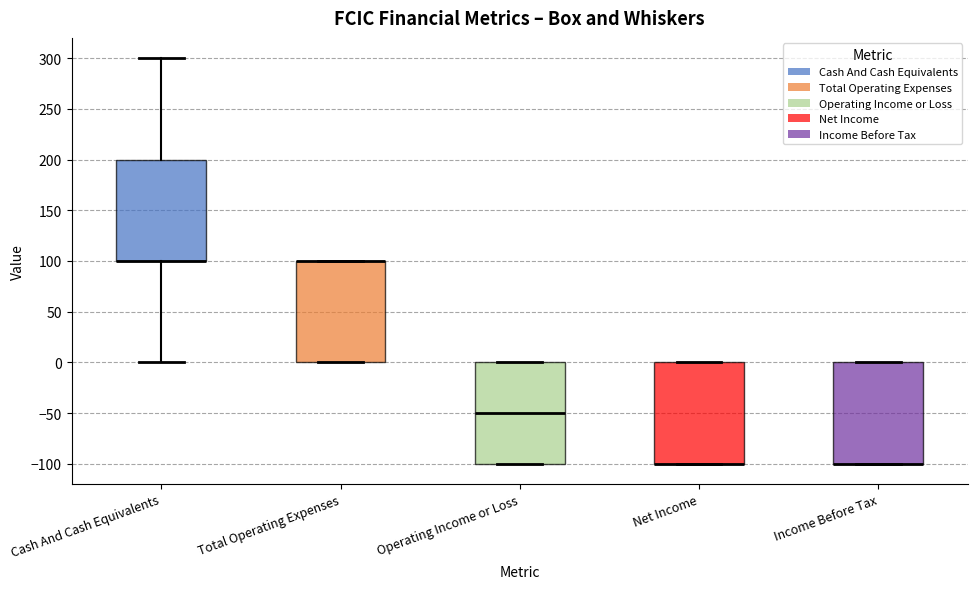

Reading left to right, transcribe this box plot: for each box, give where its median line is, the range the box spans, and where its two whiskers end, as read against the y-axis. The values are not printed on the chart, so give them approximately, as read against the axis.

Cash And Cash Equivalents: median 100 (drawn on the box's lower edge), box 100 to 200, whiskers 0 to 300
Total Operating Expenses: median 100 (drawn on the box's upper edge), box 0 to 100, whiskers 0 to 100
Operating Income or Loss: median -50, box -100 to 0, whiskers -100 to 0
Net Income: median -100 (drawn on the box's lower edge), box -100 to 0, whiskers -100 to 0
Income Before Tax: median -100 (drawn on the box's lower edge), box -100 to 0, whiskers -100 to 0